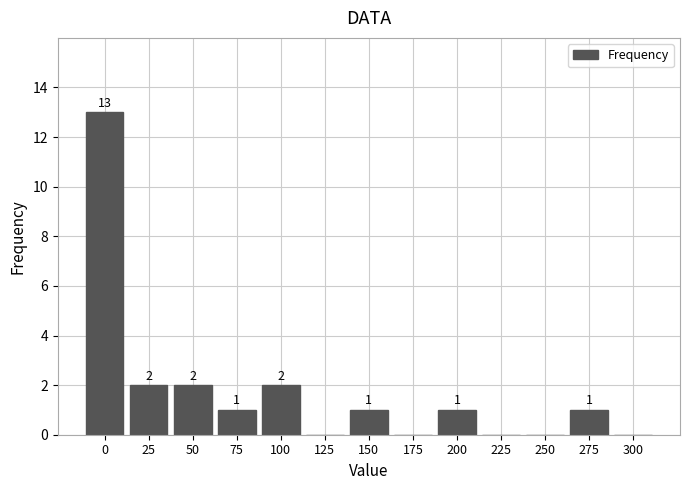

Reading right to left, transcribe all the data shown in this chart.

300=0	275=1	250=0	225=0	200=1	175=0	150=1	125=0	100=2	75=1	50=2	25=2	0=13